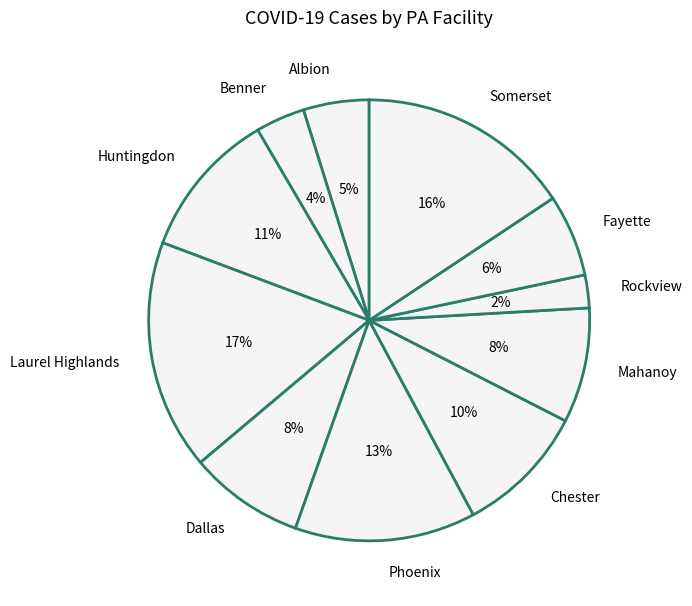

To the nearest percent, what is the average slice percentage?

9%